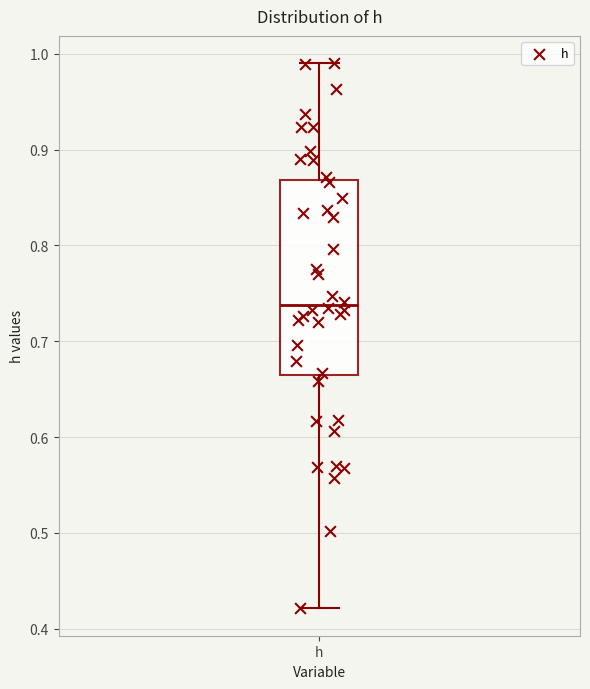

Where is the lower edge of the box for h on the y-axis? The values are not printed on the chart, so give them approximately, as read against the axis.

0.66